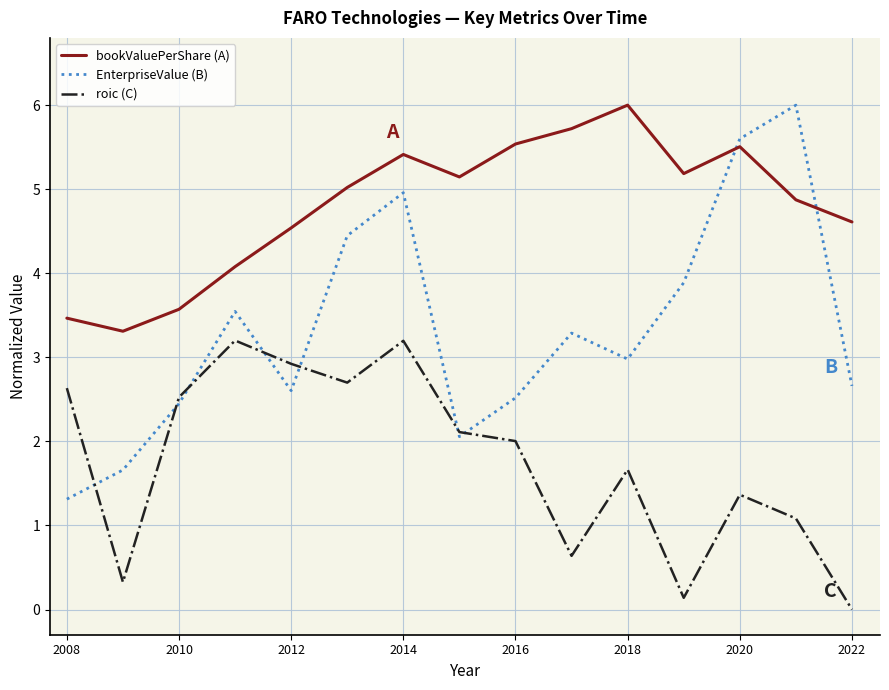

Which series has the widest spread of values?

EnterpriseValue (B)